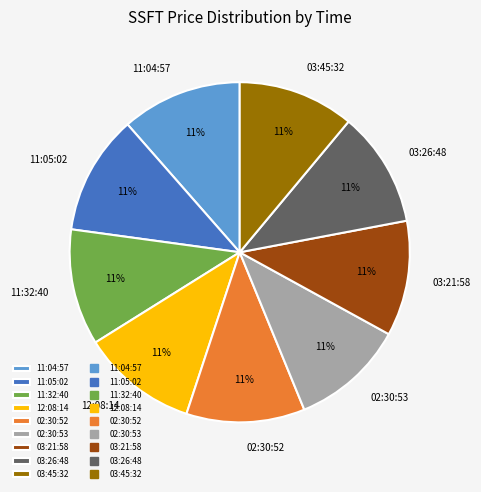

True or false: 02:30:52 accounts for 11% of the total.

True